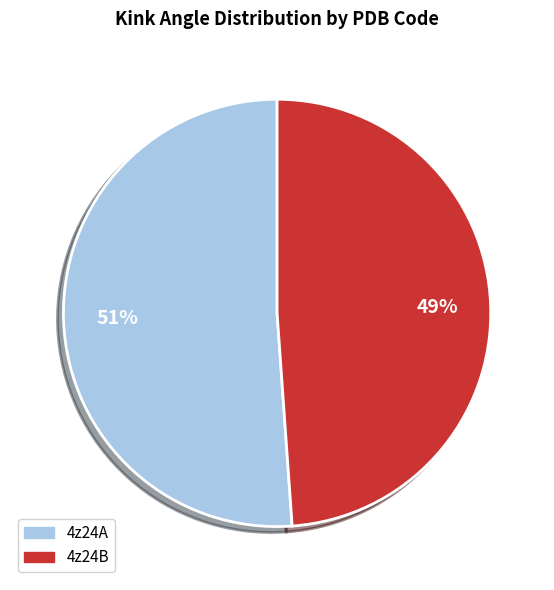

True or false: 4z24A accounts for 51% of the total.

True